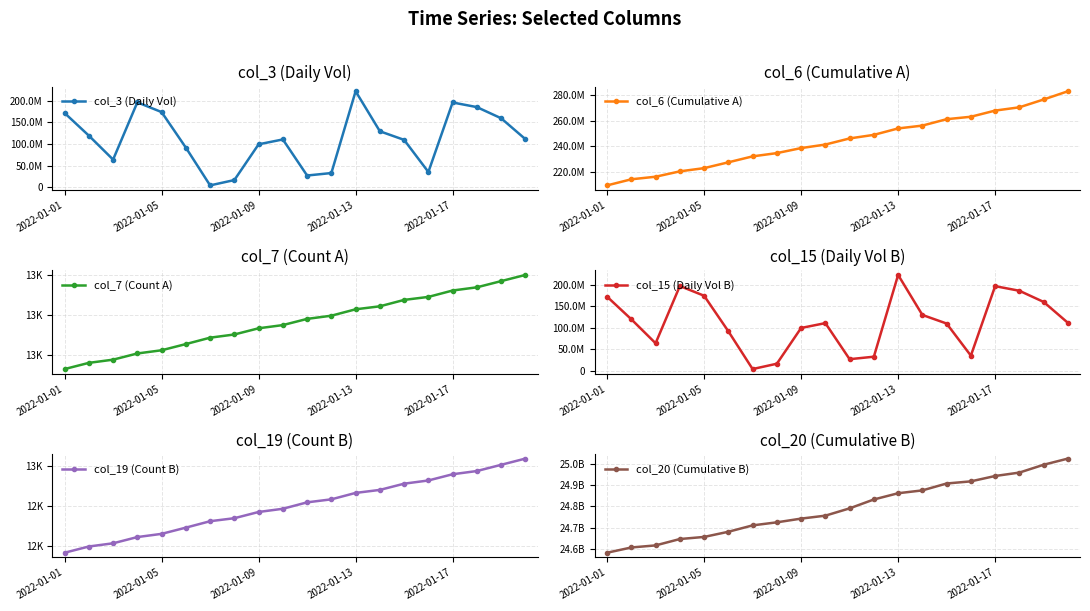

How many data points in col_15 (Daily Vol B) are above 111399120?

9